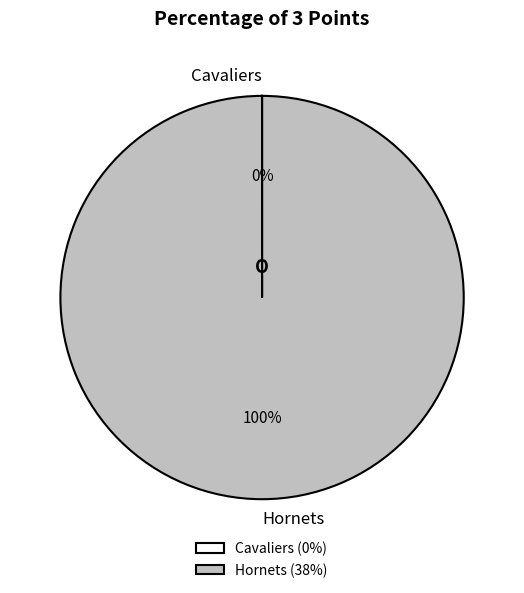

True or false: Hornets accounts for 100% of the total.

True